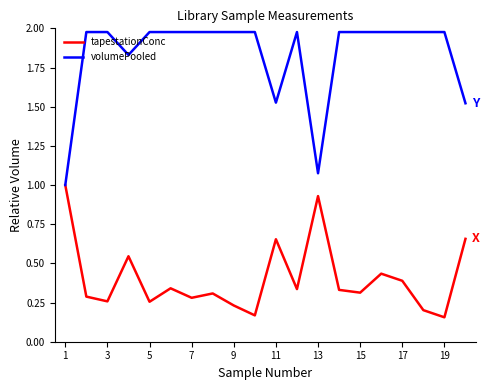

What is the lowest value of the volumePooled series?

1.0